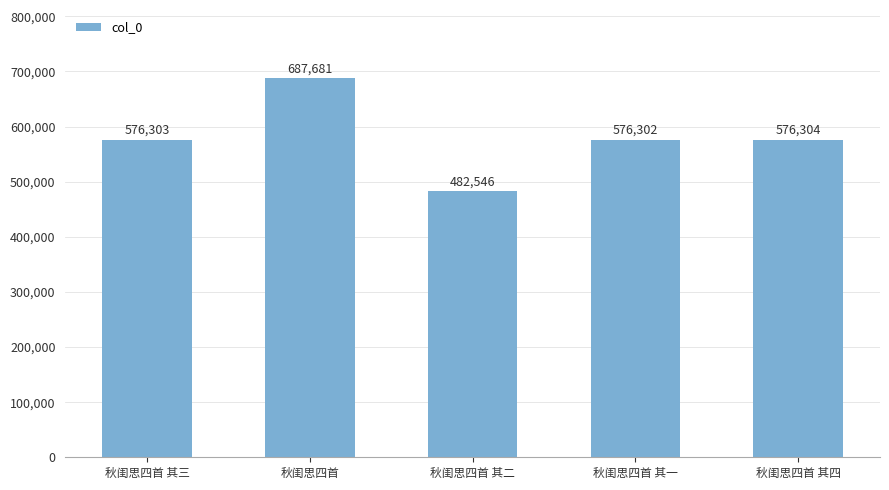

Reading right to left, what are all the values shown in this chart?

秋闺思四首 其四=576304	秋闺思四首 其一=576302	秋闺思四首 其二=482546	秋闺思四首=687681	秋闺思四首 其三=576303